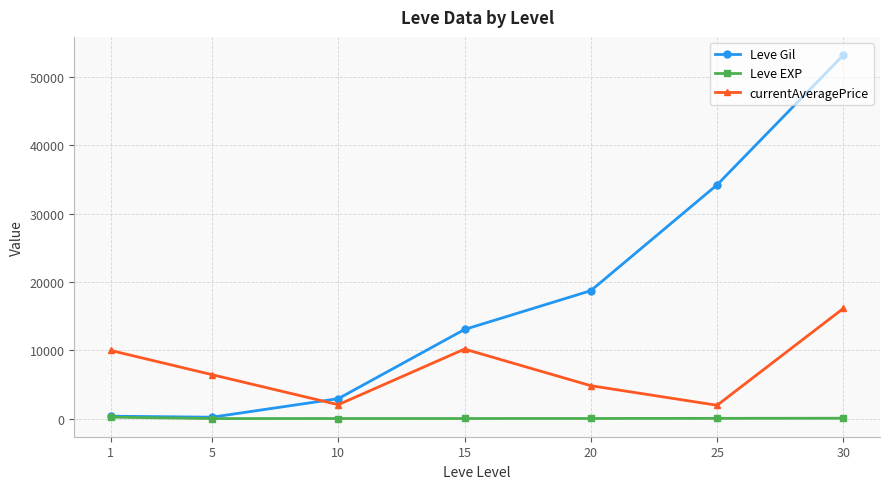

Which series has the largest range (max minus min)?

Leve Gil